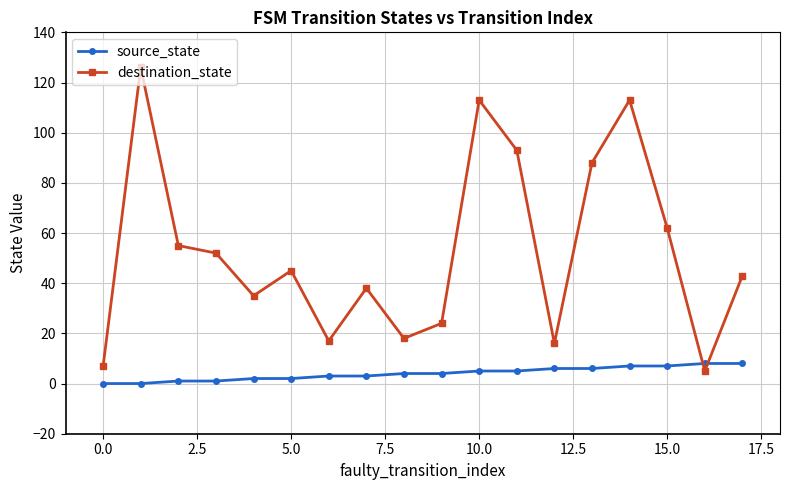

Rank the series by their average value, from lowest to highest.

source_state, destination_state